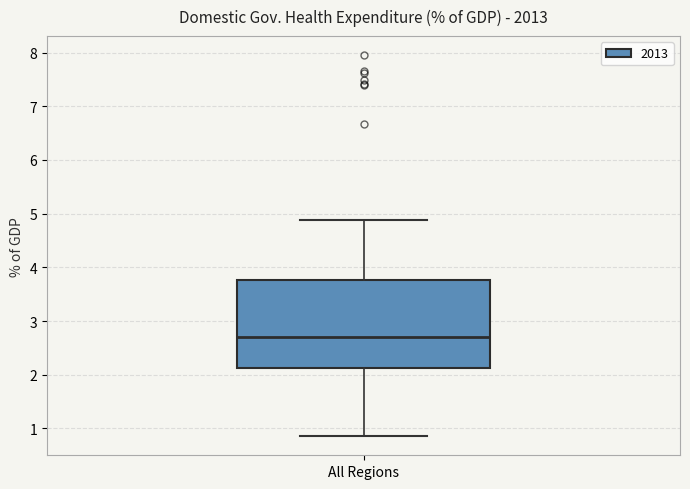

Transcribe this box plot: give where the median line is, the range the box spans, and where the two whiskers end, as read against the y-axis. The values are not printed on the chart, so give them approximately, as read against the axis.

median 2.7, box 2.1 to 3.8, whiskers 0.9 to 4.9